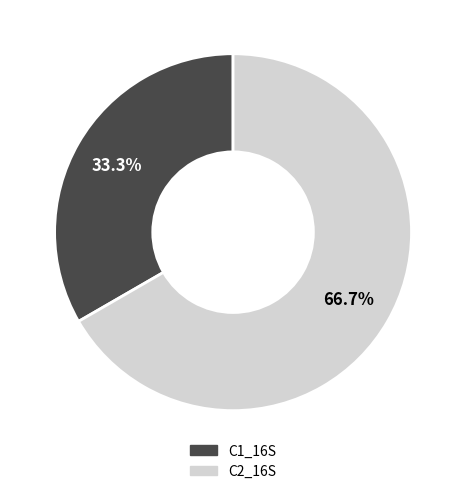

Combined, do C1_16S and C2_16S account for over 50%?

Yes